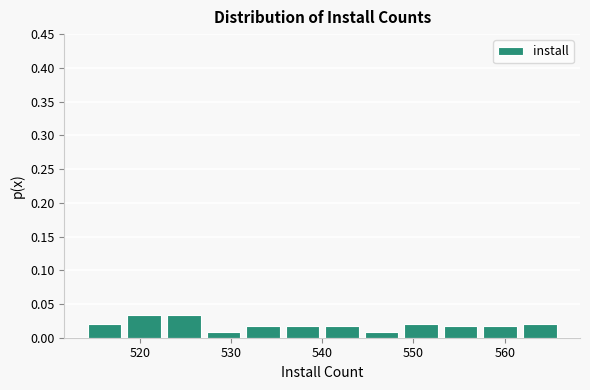

Reading left to right, transcribe this chart: for each bar, give the range it covers on the x-axis and its height. Neither the bar edges nor the heights are printed on the chart, so give them approximately, as read against the axes.

514 to 518: 0.020
518 to 523: 0.035
523 to 527: 0.035
527 to 531: 0.010
531 to 536: 0.015
536 to 540: 0.015
540 to 544: 0.015
544 to 549: 0.010
549 to 553: 0.020
553 to 557: 0.015
557 to 562: 0.015
562 to 566: 0.020